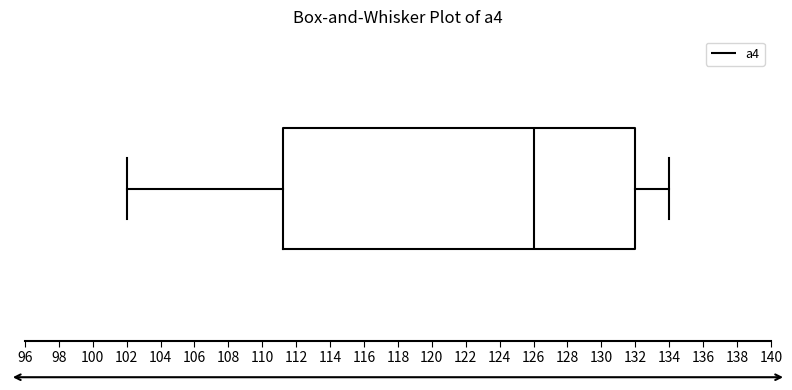

Read this box plot against the x-axis: the position of the median line, the range covered by the box, and the ends of both whiskers. The values are not printed on the chart, so give them approximately, as read against the axis.

median 126.0, box 111.2 to 132.0, whiskers 102.0 to 134.0